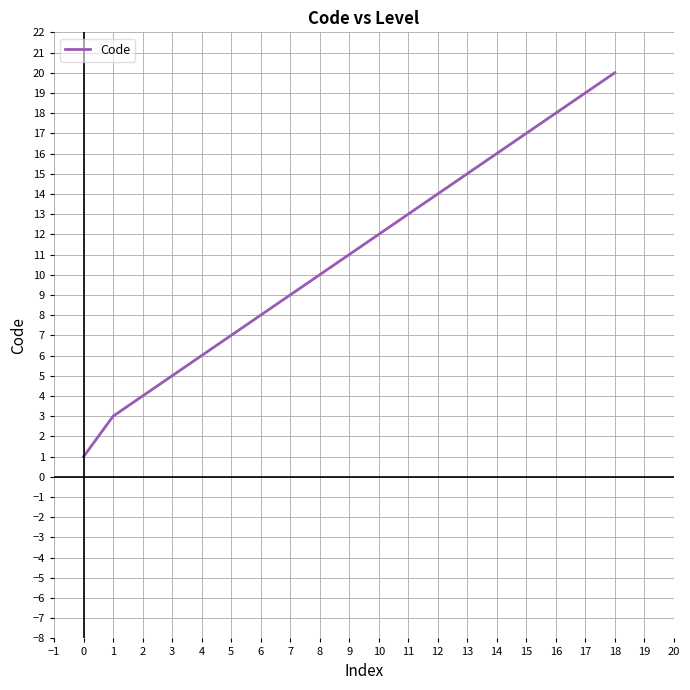

What is the difference between the second highest and second lowest values?

16